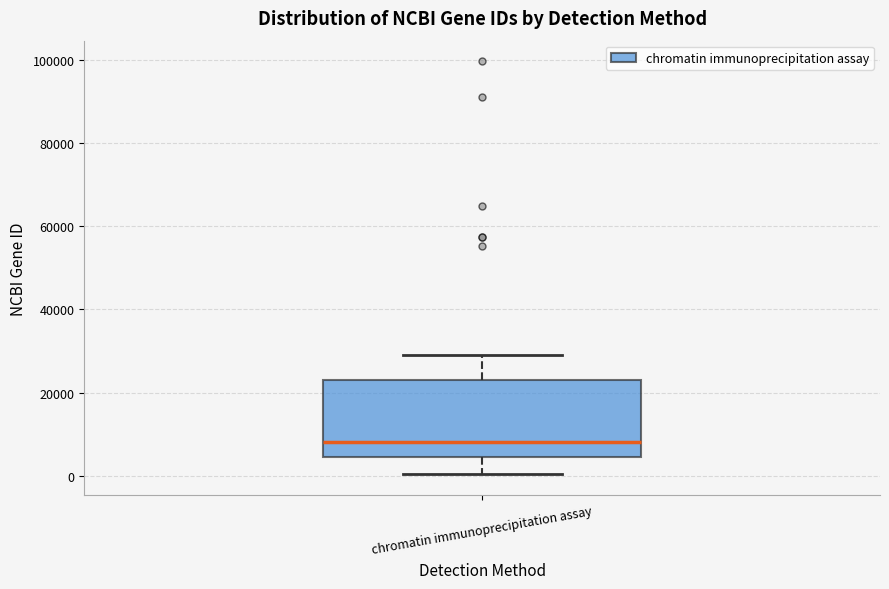

Read this box plot against the y-axis: the position of the median line, the range covered by the box, and the ends of both whiskers. The values are not printed on the chart, so give them approximately, as read against the axis.

median 8000, box 4000 to 24000, whiskers 0 to 30000